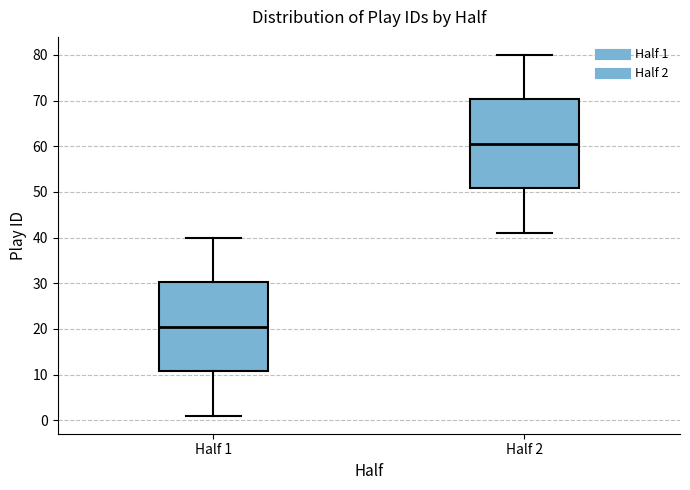

Where does the upper whisker of the box for Half 1 end on the y-axis? The values are not printed on the chart, so give them approximately, as read against the axis.

40